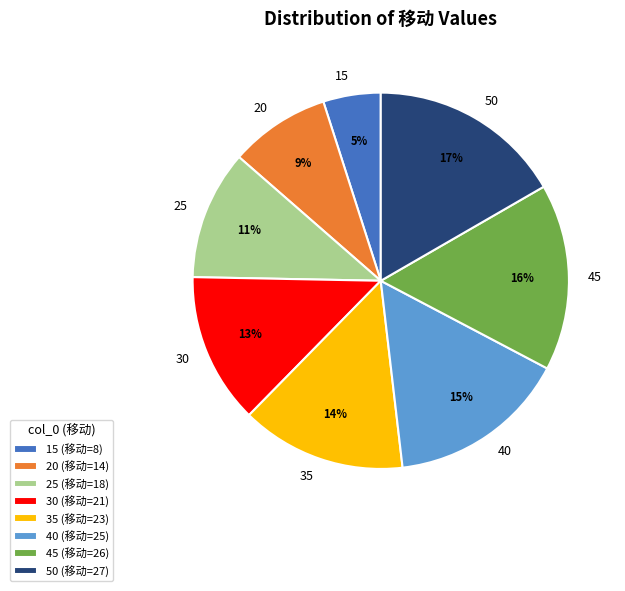

Is the sum of 25 and 45 greater than half?

No